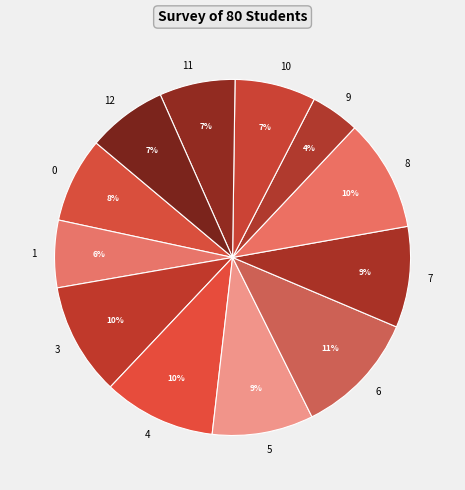

What percentage is the 0 slice, to the nearest percent?

8%